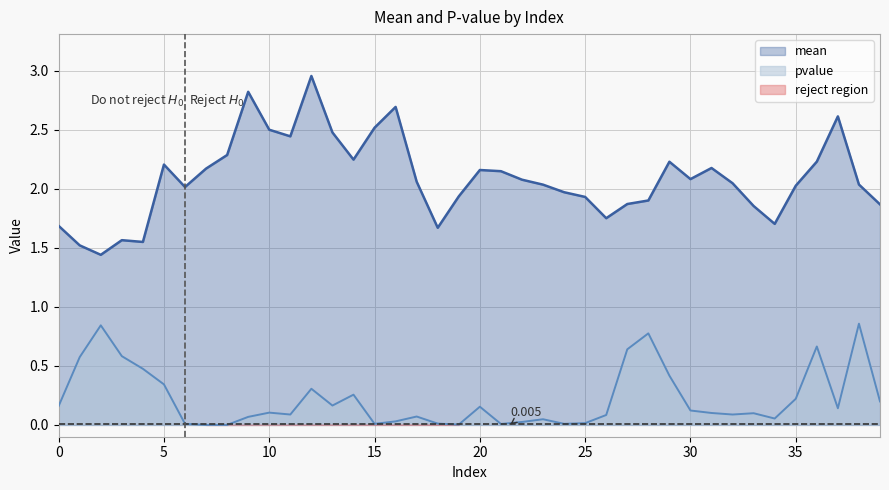

At which label is mean closest to 2?

6